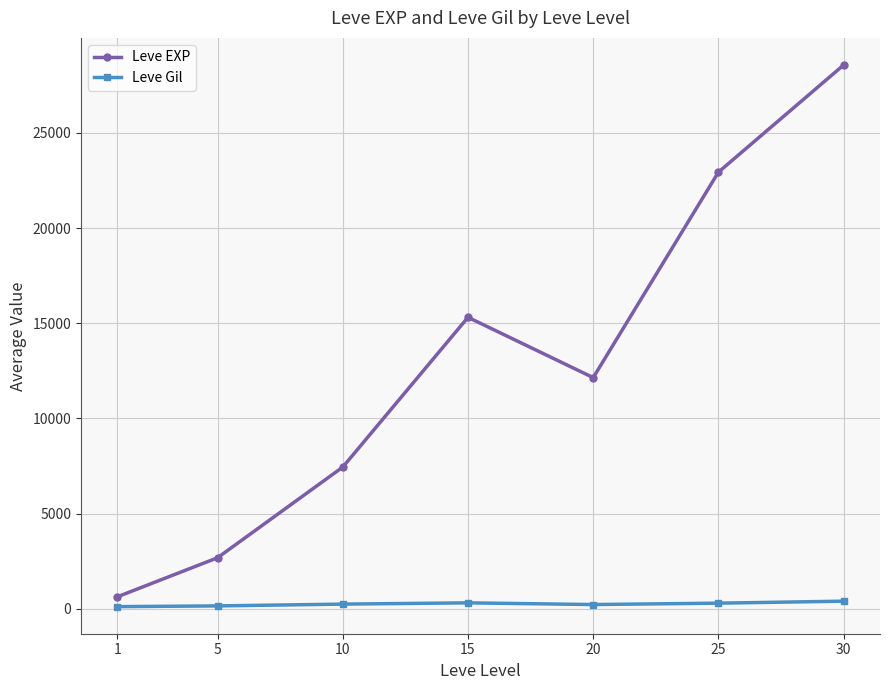

Is it true that Leve EXP equals 3023 at 20?

False